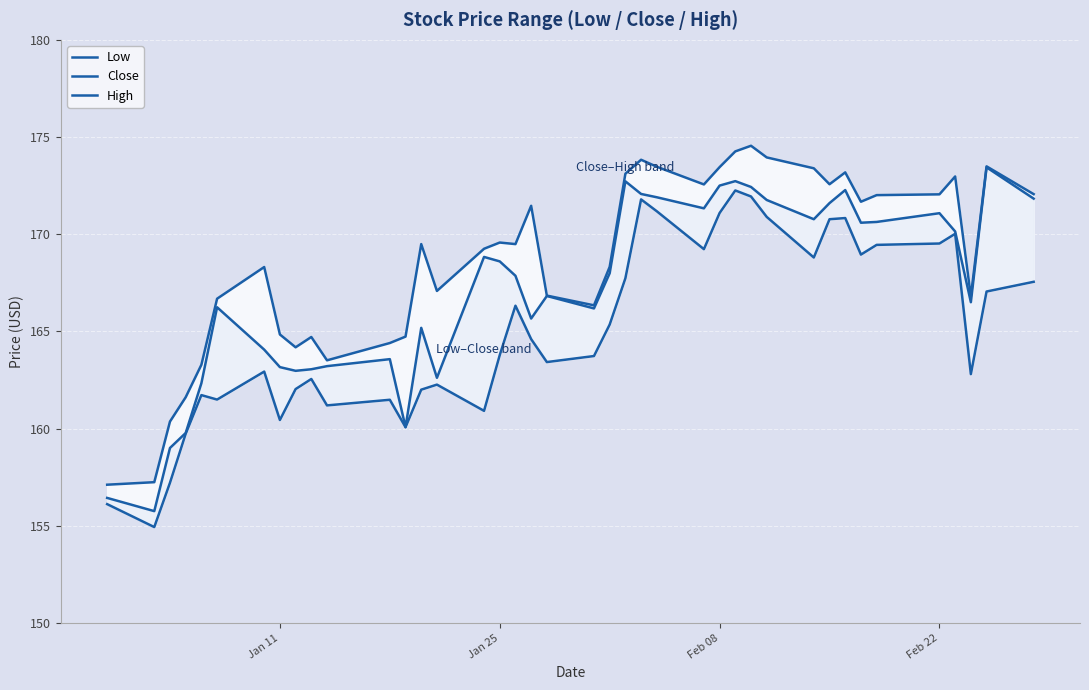

Is the value of Close at 7 greater than the value of High at 19?

No